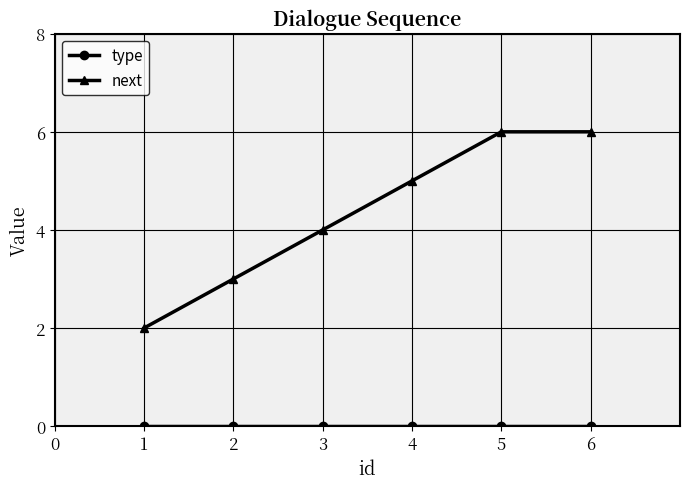

Does the chart display data point markers on the line(s)?

Yes